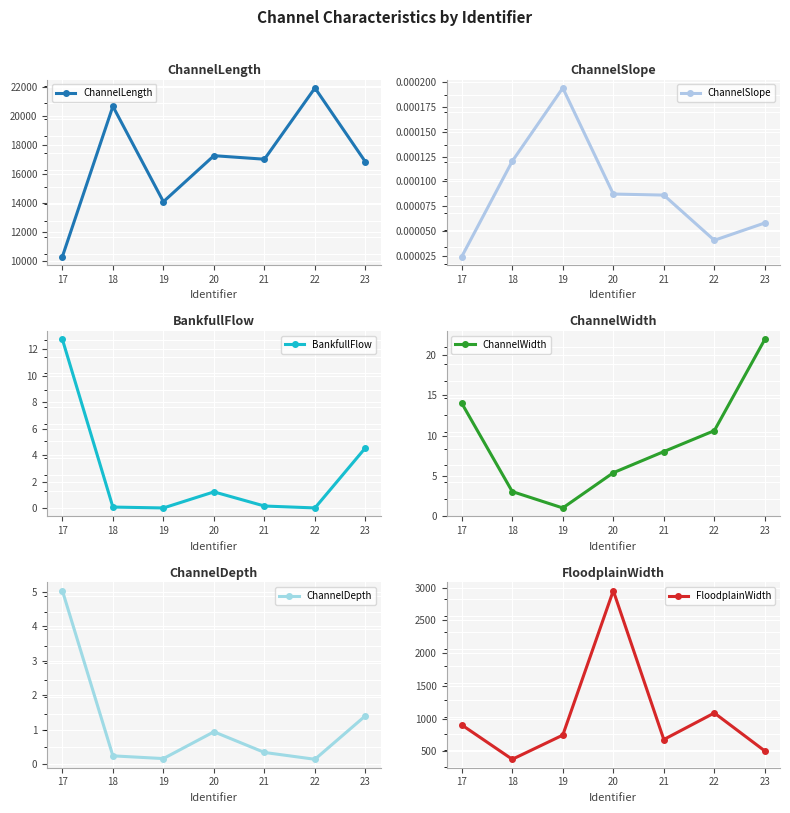

What is the difference between the second highest and minimum values in the ChannelDepth series?

1.3